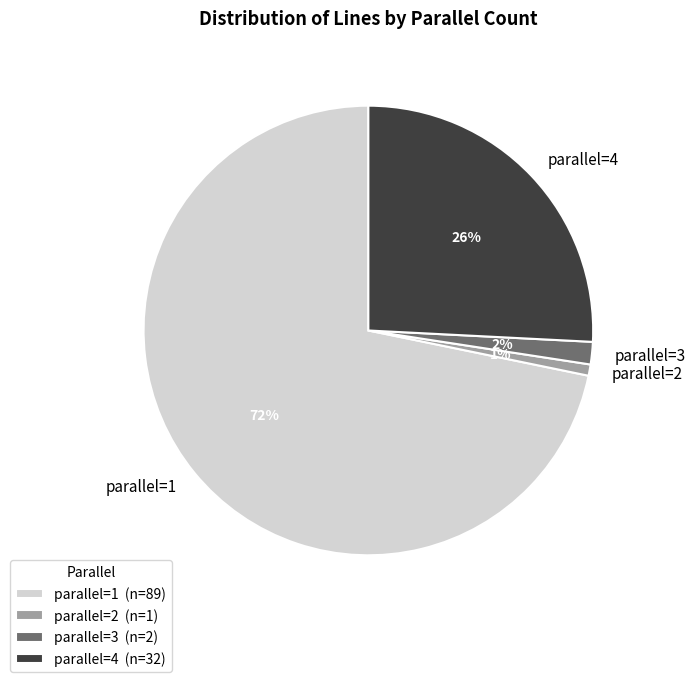

Approximately how many times larger is the value at parallel=1 compared to parallel=4?

2.8